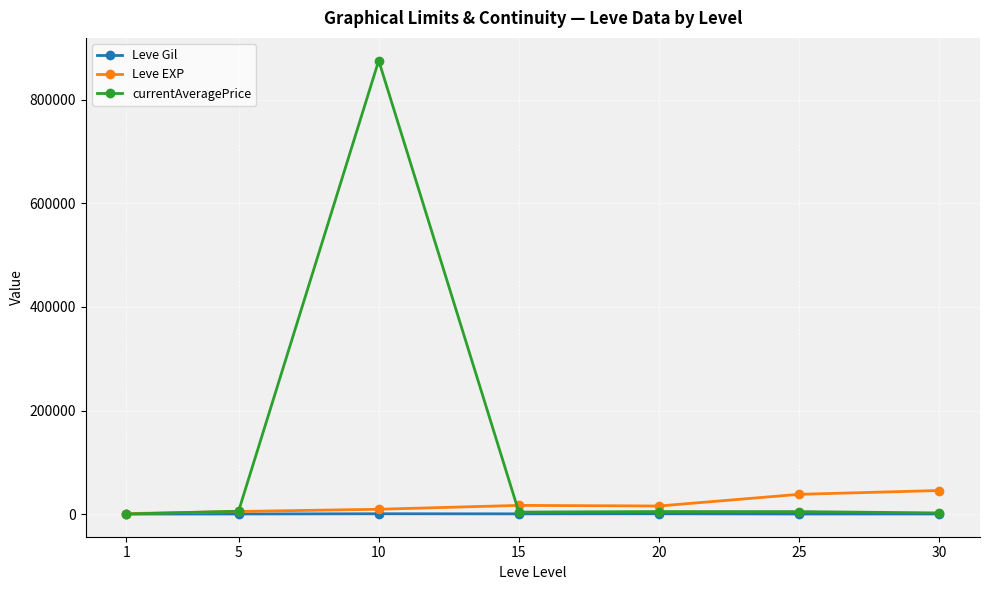

At which category is the sum across all series the highest?

10